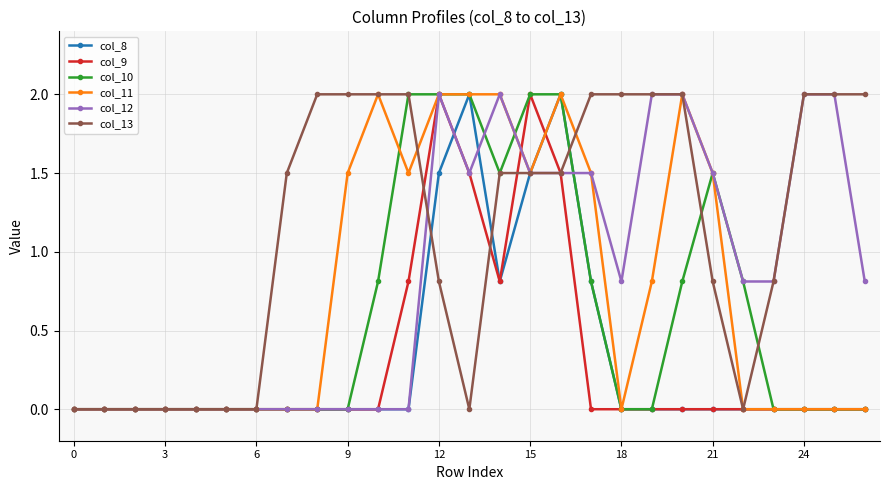

What is the greatest value displayed?

2.0